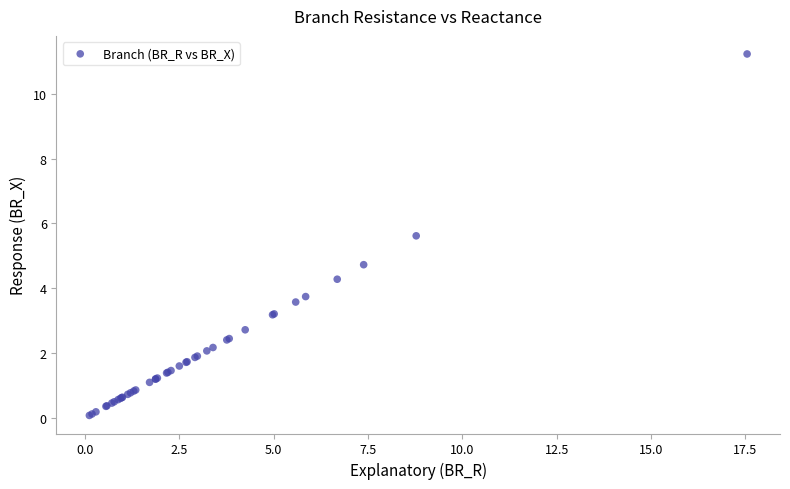

What Y value in the scatter plot is closest to 5?

4.7